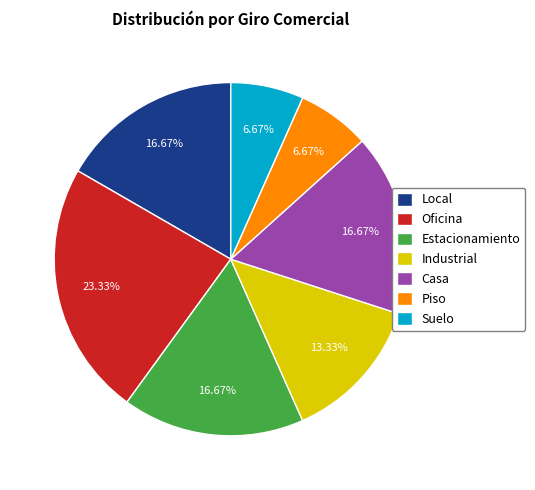

Does Piso represent more than half of the total?

No